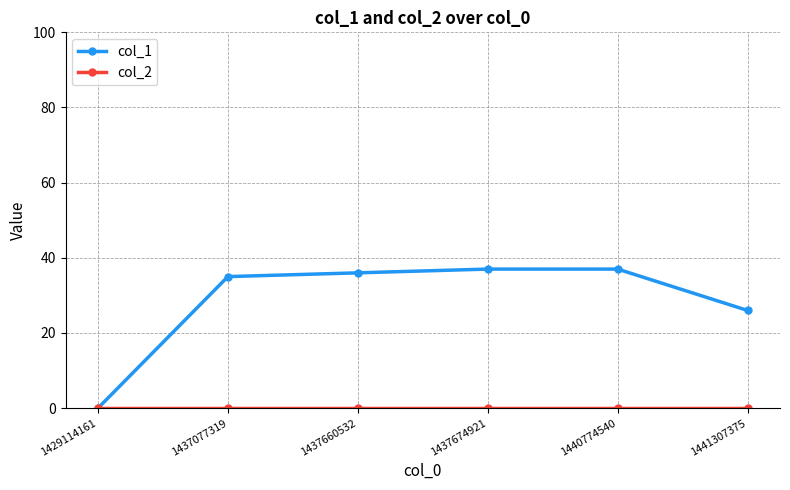

What is the value of the col_1 point at the 2nd from the left?

35